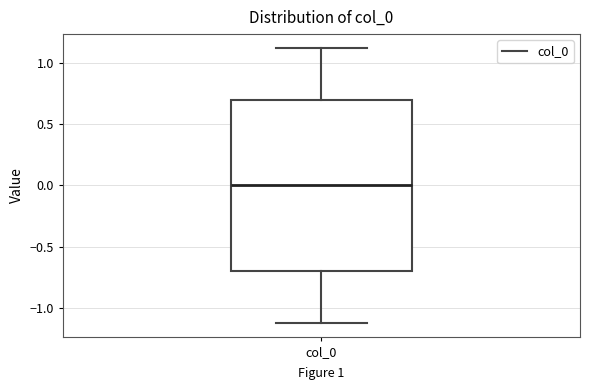

Read this box plot against the y-axis: the position of the median line, the range covered by the box, and the ends of both whiskers. The values are not printed on the chart, so give them approximately, as read against the axis.

median 0.0, box -0.7 to 0.7, whiskers -1.1 to 1.1